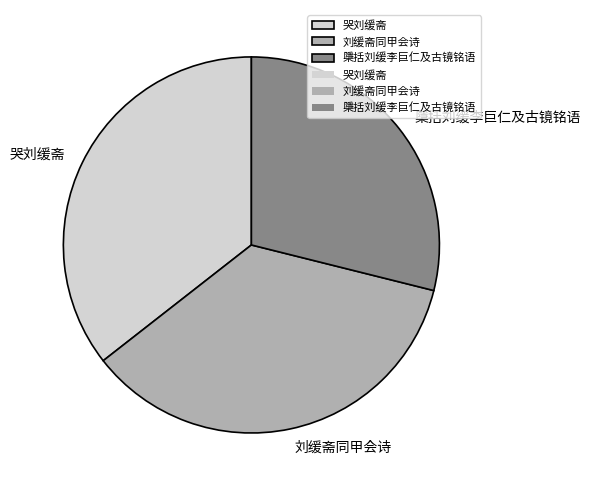

Which category has the smallest portion of the pie?

檃括刘缓李巨仁及古镜铭语